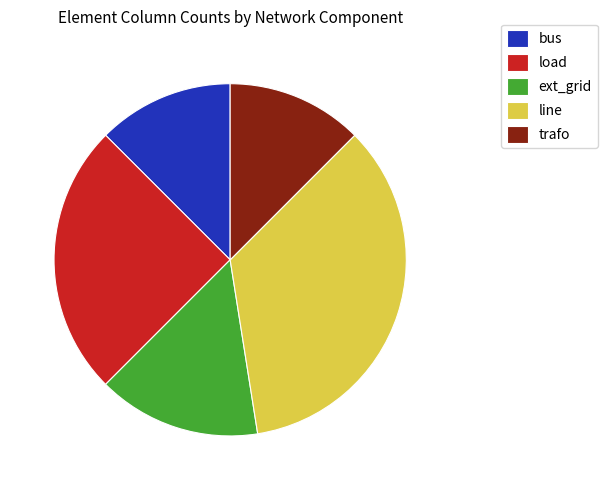

Is the sum of line and bus greater than half?

No